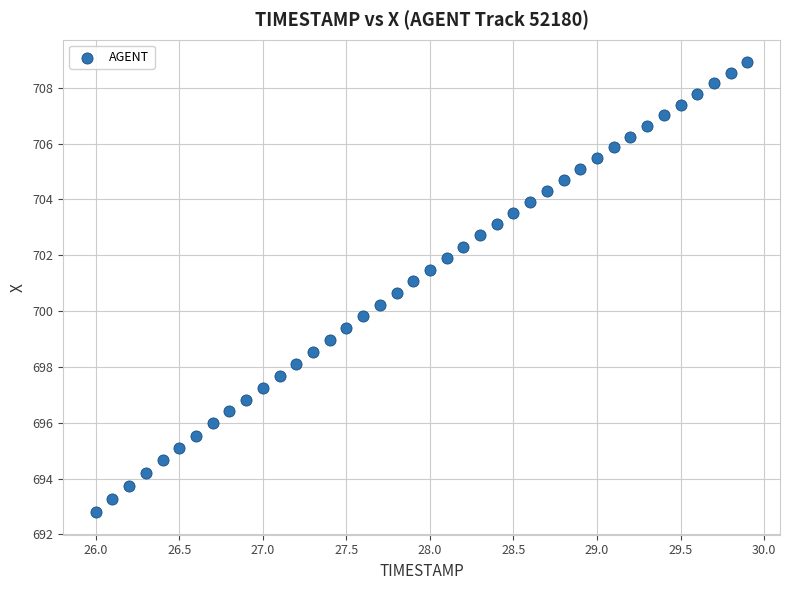

What is the range of X values (max minus min)?

3.9